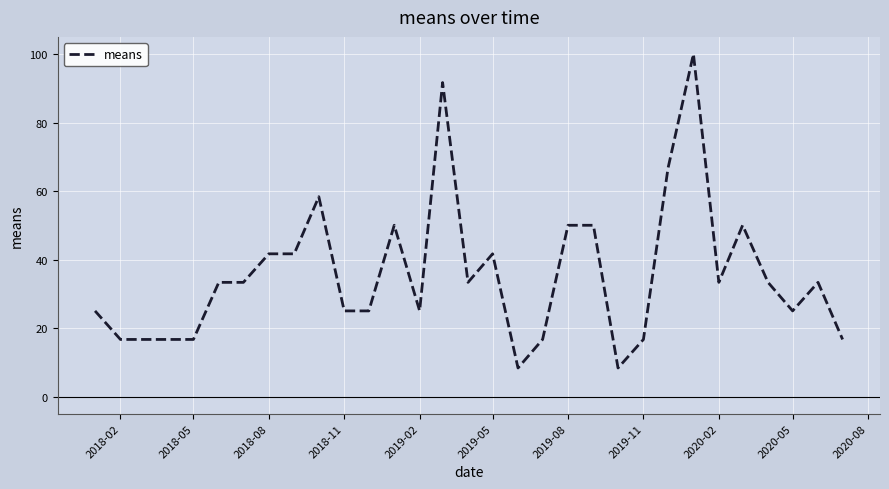

What is the minimum value shown in the chart?

8.3